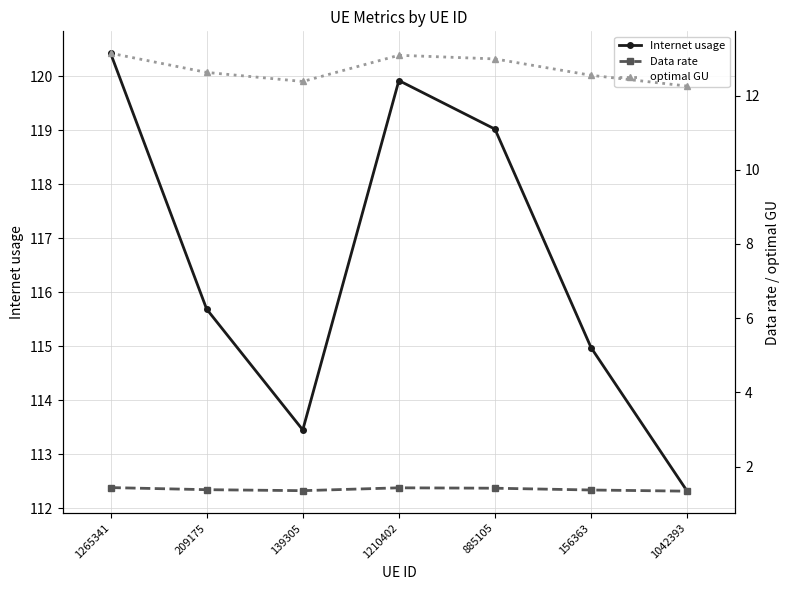

Which label corresponds to the smallest value in the chart?

1042393